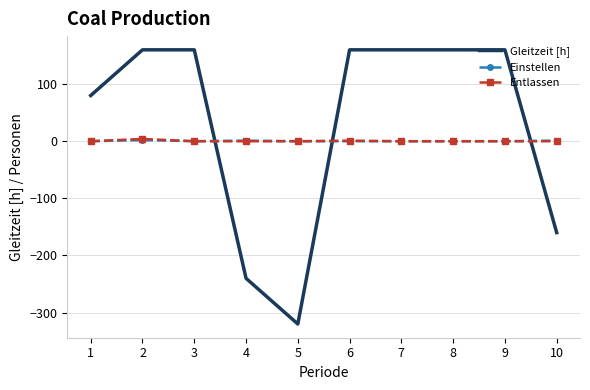

Which series ends up on top after the final intersection of Gleitzeit [h] and Entlassen?

Entlassen